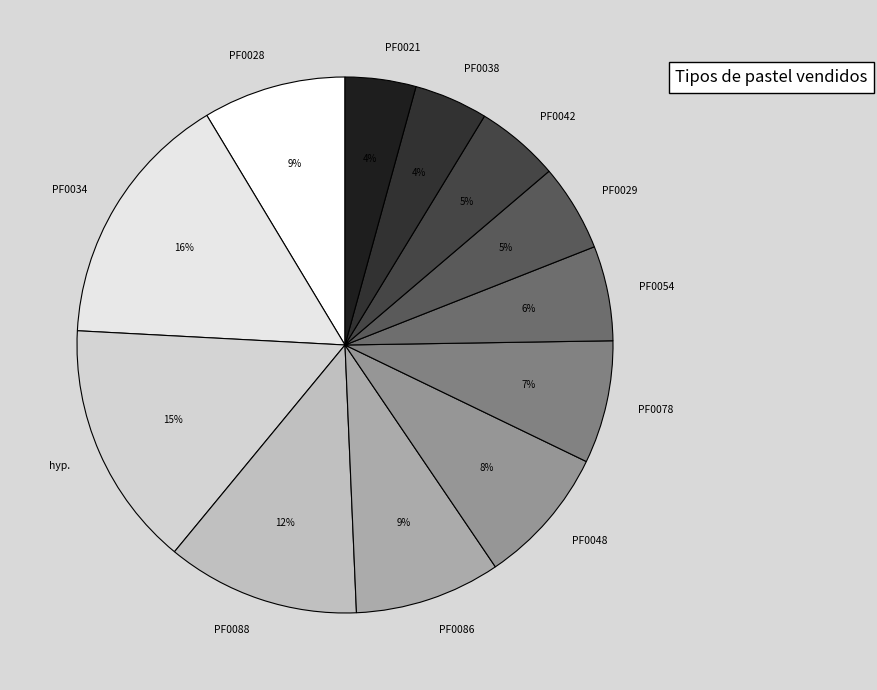

What is the largest slice in the pie chart?

PF0034